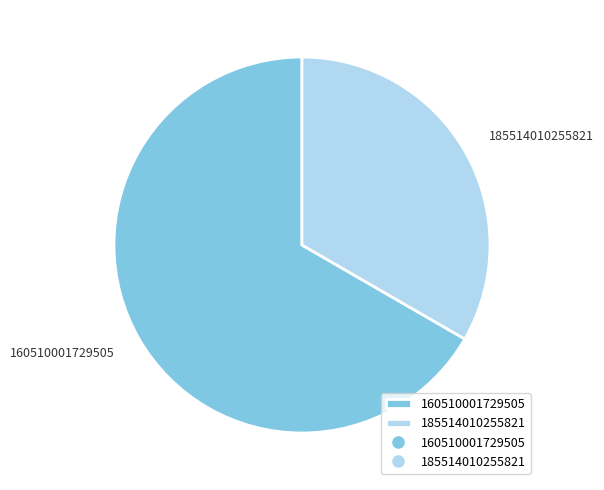

Is 185514010255821 the majority of the pie?

No